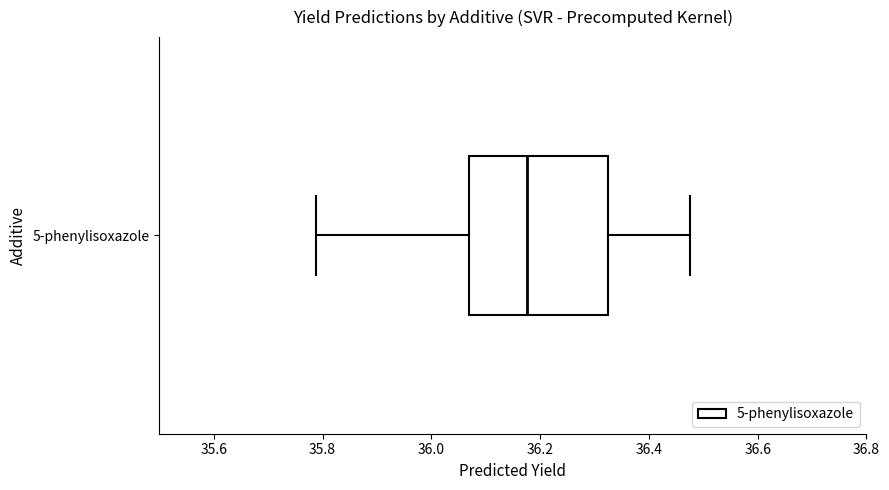

Read this box plot against the x-axis: the position of the median line, the range covered by the box, and the ends of both whiskers. The values are not printed on the chart, so give them approximately, as read against the axis.

median 36.18, box 36.06 to 36.32, whiskers 35.78 to 36.48